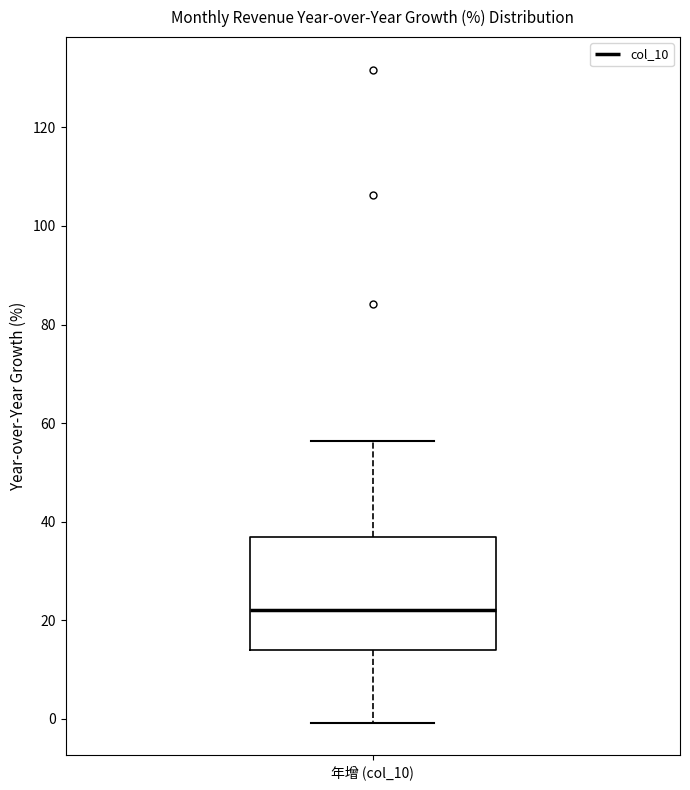

Transcribe this box plot: give where the median line is, the range the box spans, and where the two whiskers end, as read against the y-axis. The values are not printed on the chart, so give them approximately, as read against the axis.

median 22, box 14 to 36, whiskers 0 to 56